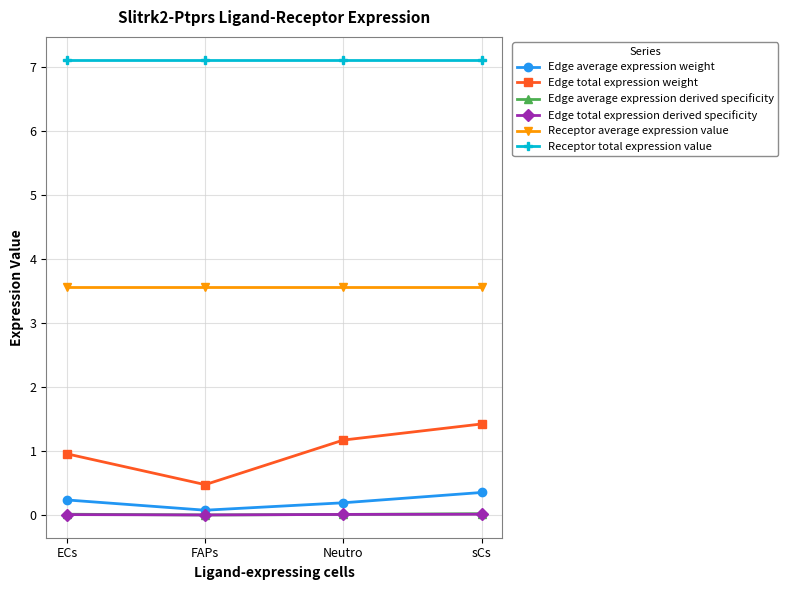

Which series has the largest range (max minus min)?

Edge total expression weight